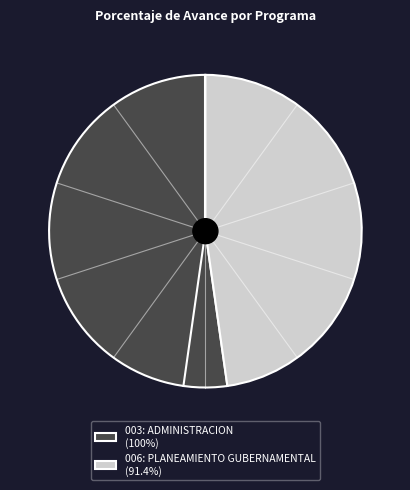

Which category accounts for the majority?

003: ADMINISTRACION